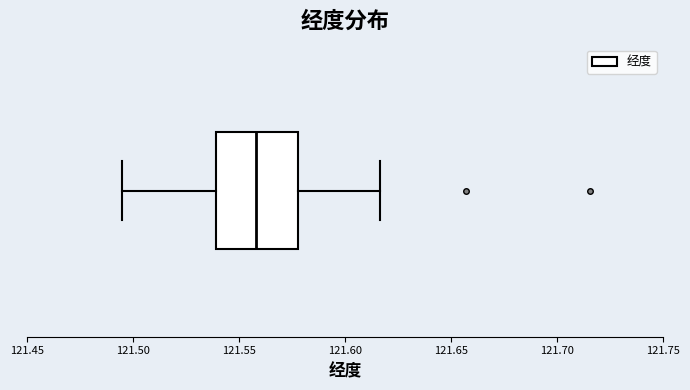

Where does the median line of the box sit on the x-axis? The values are not printed on the chart, so give them approximately, as read against the axis.

121.560